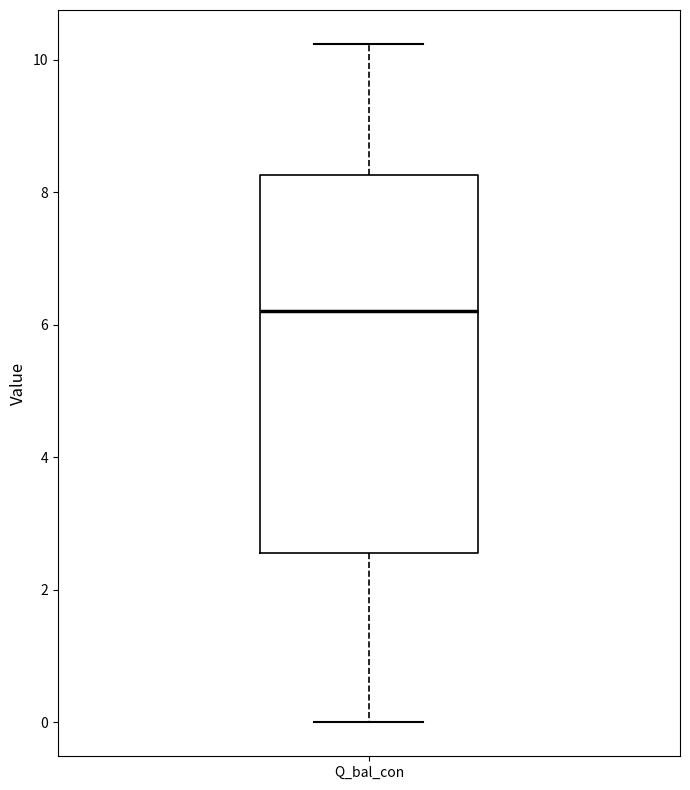

Transcribe this box plot: give where the median line is, the range the box spans, and where the two whiskers end, as read against the y-axis. The values are not printed on the chart, so give them approximately, as read against the axis.

median 6.2, box 2.6 to 8.2, whiskers 0.0 to 10.2